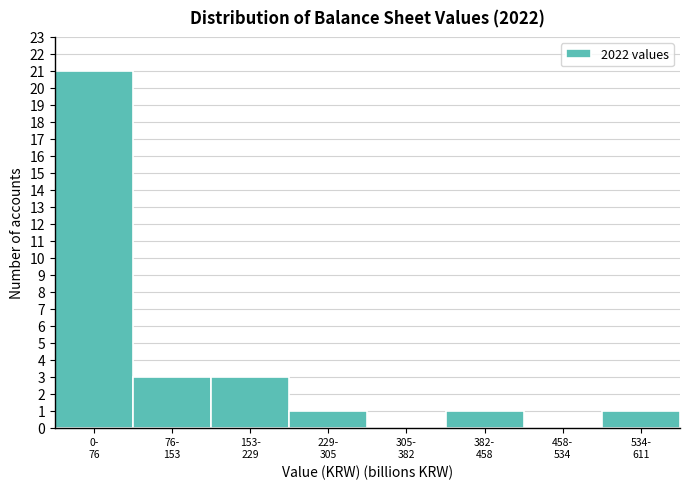

What is the sum of all values?

30